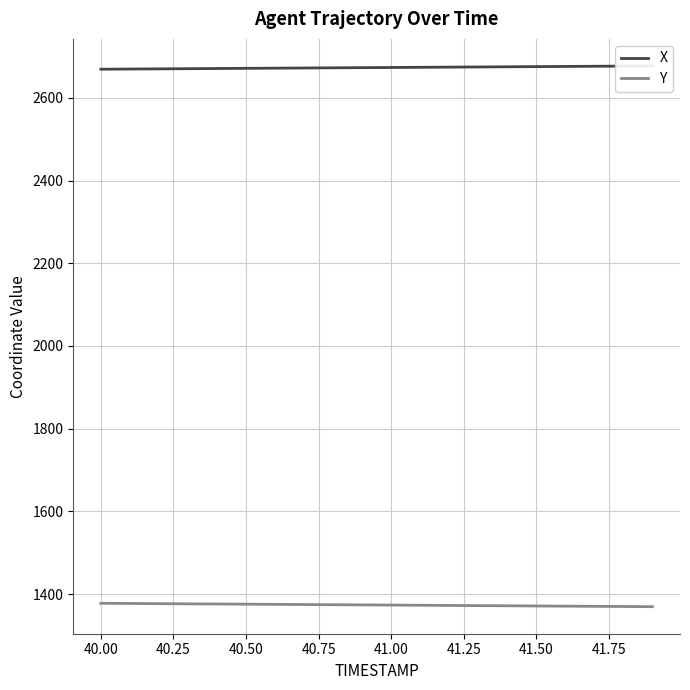

What is the minimum value for Y?

1369.6